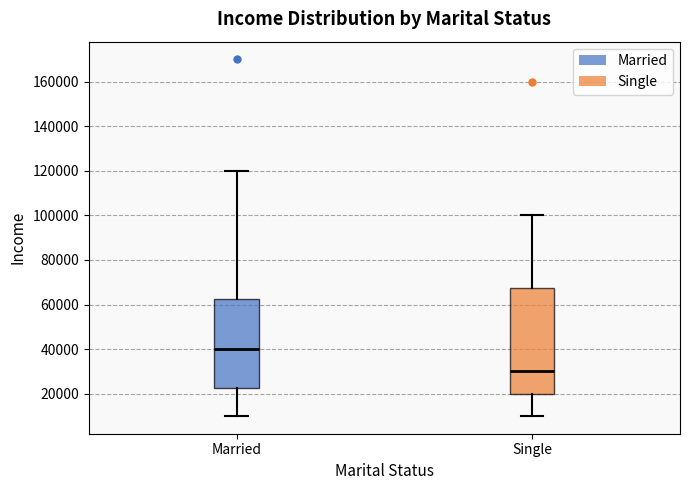

Where does the median line of the box for Single sit on the y-axis? The values are not printed on the chart, so give them approximately, as read against the axis.

30000